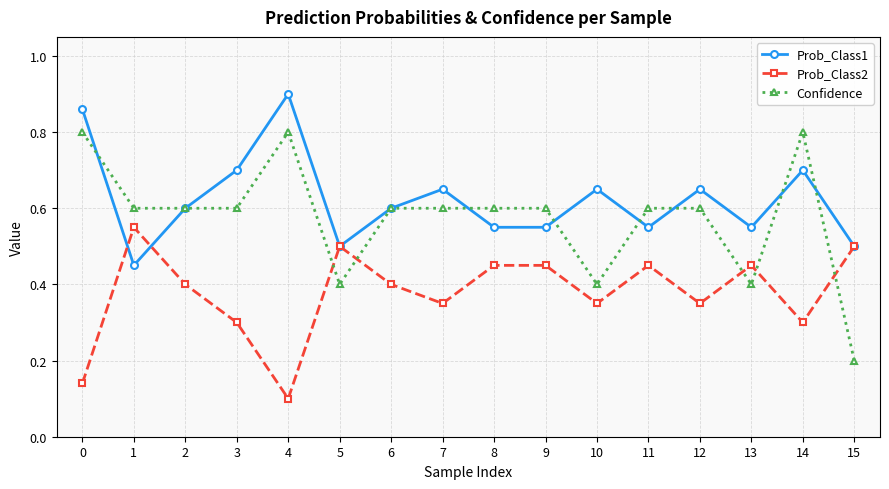

List the series in order of their peak value, lowest first.

Prob_Class2, Confidence, Prob_Class1